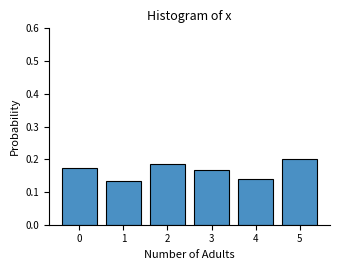

At which category does the chart reach its peak across all series?

5